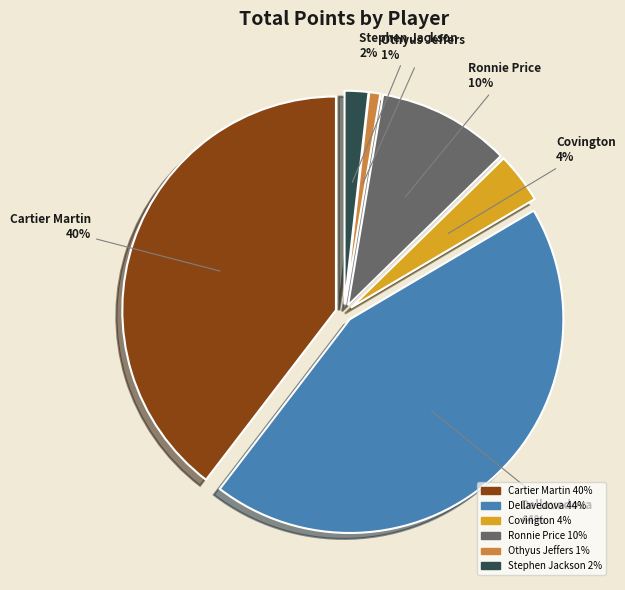

To the nearest percent, what percentage of the pie is 1610612737 (Cartier Martin)?

40%